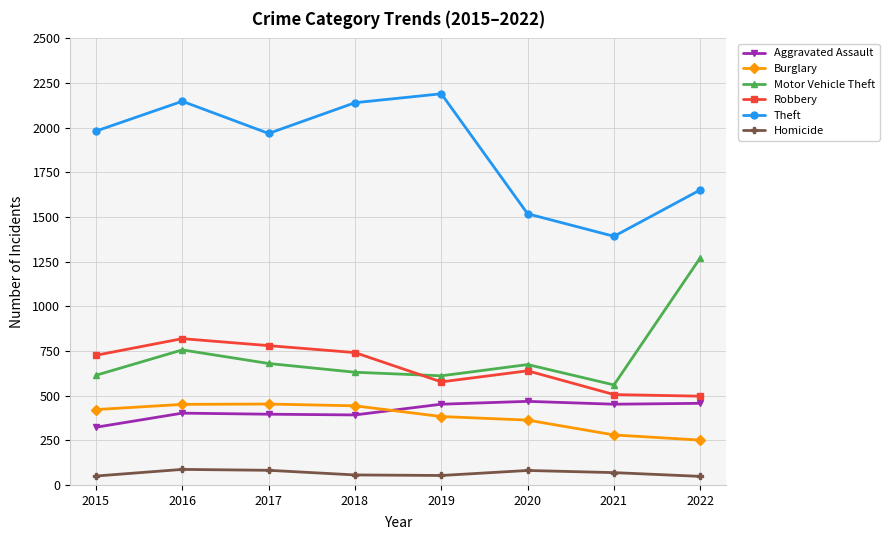

Where is the first local minimum for Theft?

2017